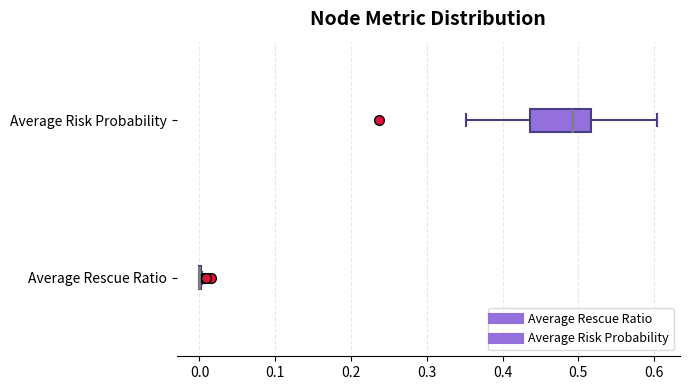

Reading bottom to top, read every box against the x-axis: the position of its median line, the range the box covers, and the ends of its whiskers. The values are not printed on the chart, so give them approximately, as read against the axis.

Average Rescue Ratio: box collapsed to a line at 0.00, whiskers 0.00 to 0.00
Average Risk Probability: median 0.49, box 0.44 to 0.52, whiskers 0.35 to 0.60